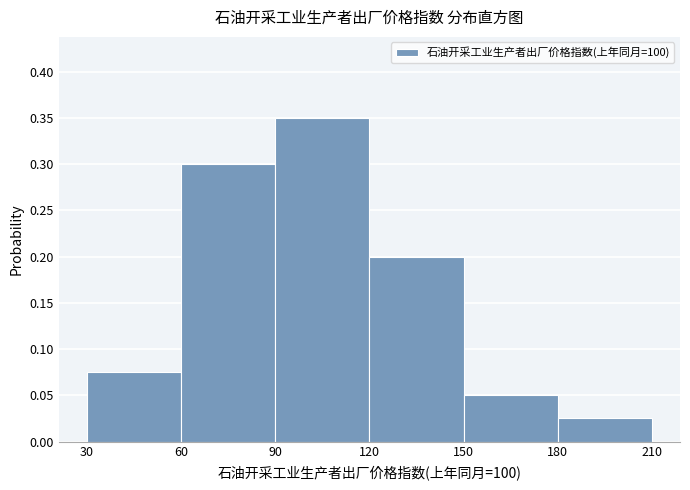

Reading left to right, transcribe this chart: for each bar, give the range it covers on the x-axis and its height. The values are not printed on the chart, so give them approximately, as read against the axis.

30 to 60: 0.075
60 to 90: 0.300
90 to 120: 0.350
120 to 150: 0.200
150 to 180: 0.050
180 to 210: 0.025